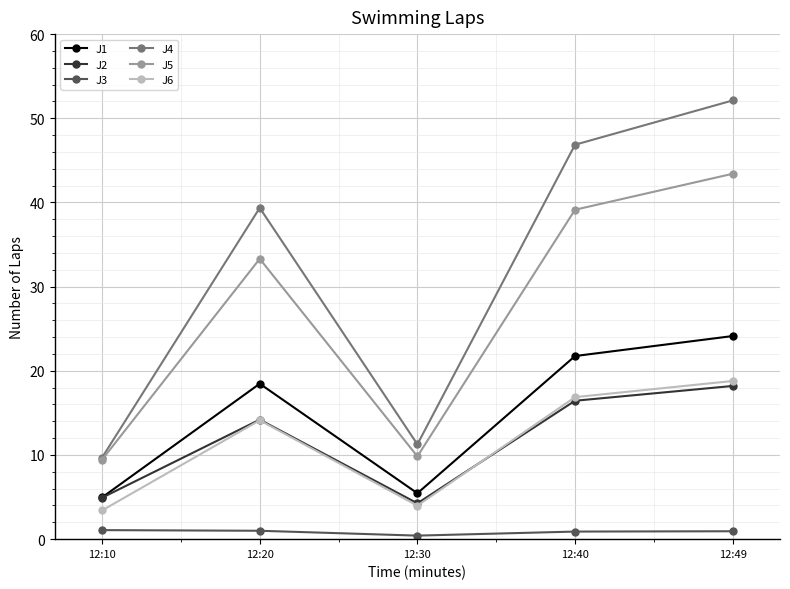

List the series in order of their peak value, lowest first.

J3, J2, J6, J1, J5, J4